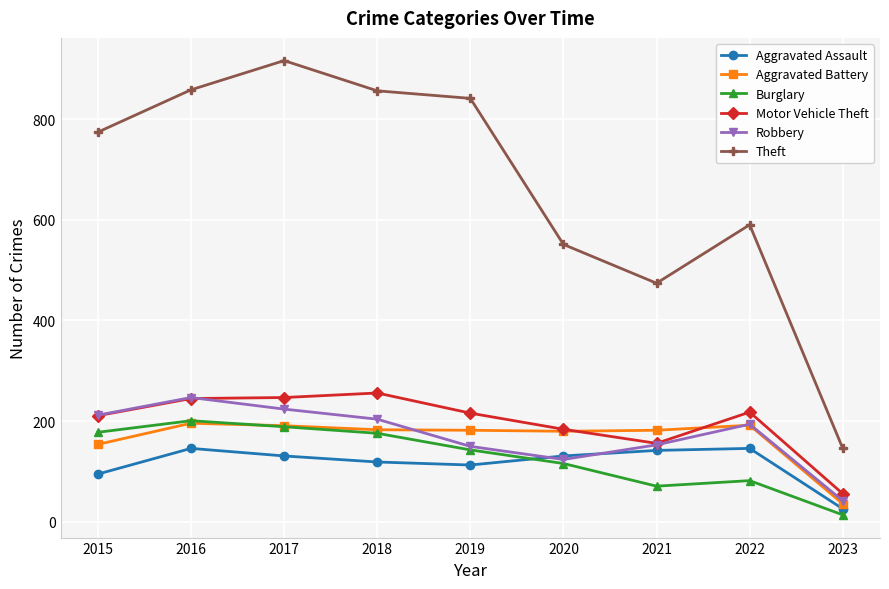

Does the chart display data point markers on the line(s)?

Yes